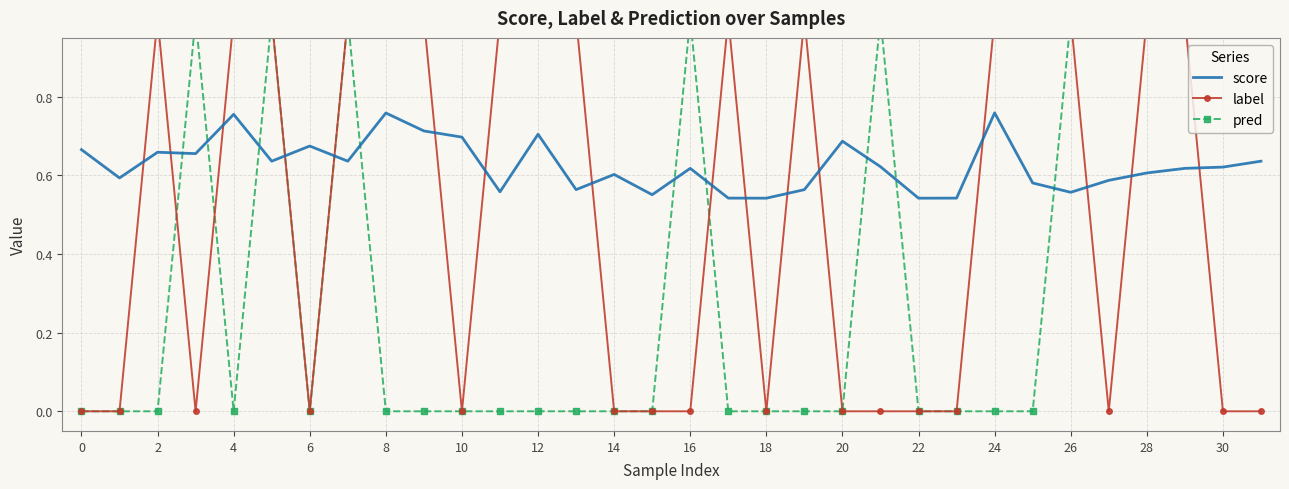

True or false: score has a value of 1.0 at 28.

False